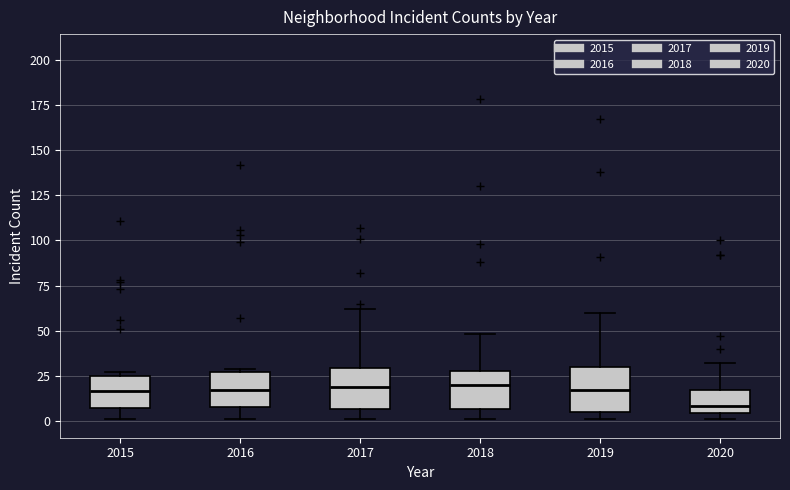

Reading left to right, read every box against the y-axis: the position of its median line, the range the box covers, and the ends of its whiskers. The values are not printed on the chart, so give them approximately, as read against the axis.

2015: median 15, box 10 to 25, whiskers 0 to 25 (just above the box's upper edge)
2016: median 15, box 10 to 25, whiskers 0 to 30
2017: median 20, box 5 to 30, whiskers 0 to 60
2018: median 20, box 5 to 30, whiskers 0 to 50
2019: median 15, box 5 to 30, whiskers 0 to 60
2020: median 10, box 5 to 15, whiskers 0 to 30